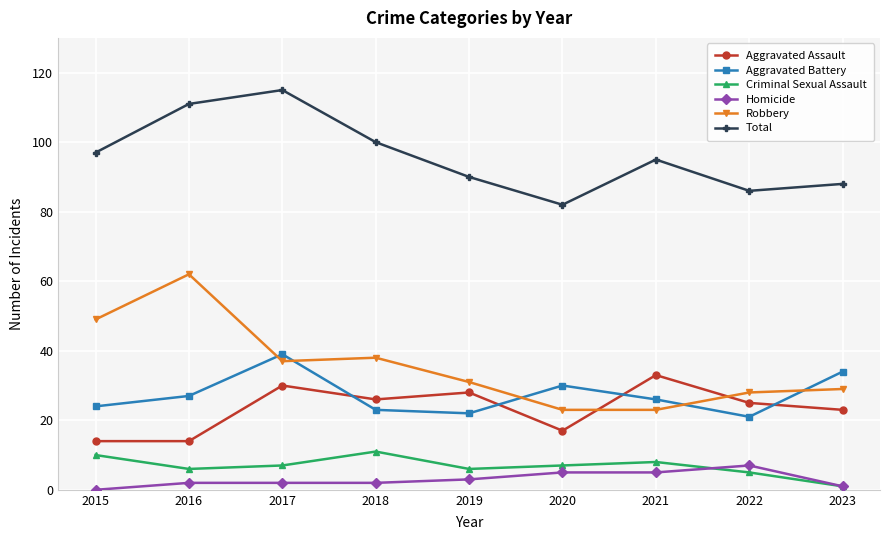

What is the sum of all Aggravated Assault values?

210